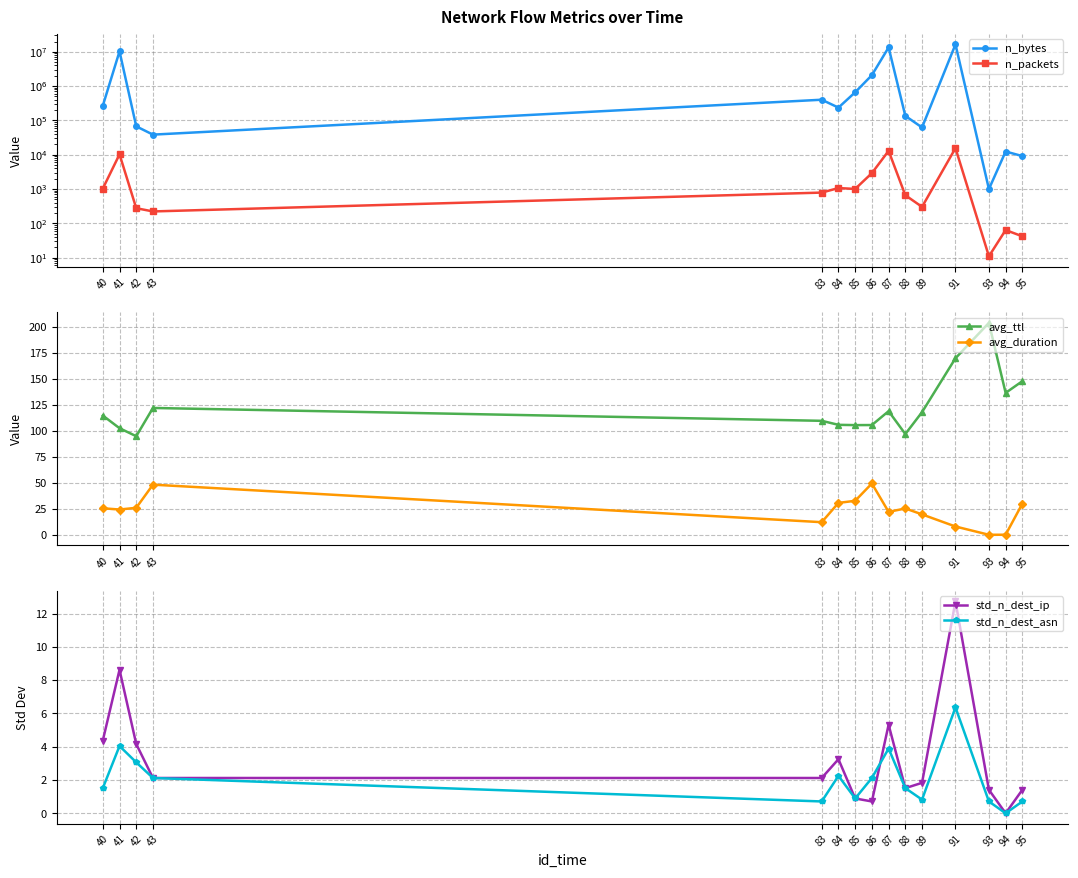

What is the spread (max minus min) of values at 93?

999.9